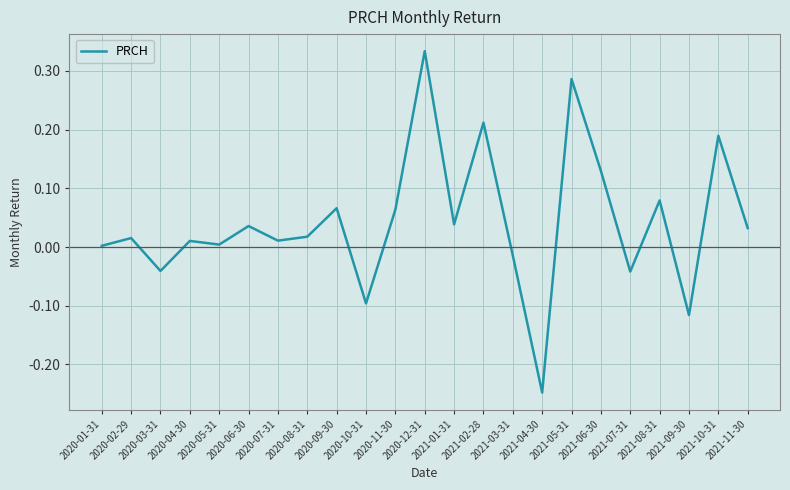

What is the difference between the maximum and minimum values?

0.6